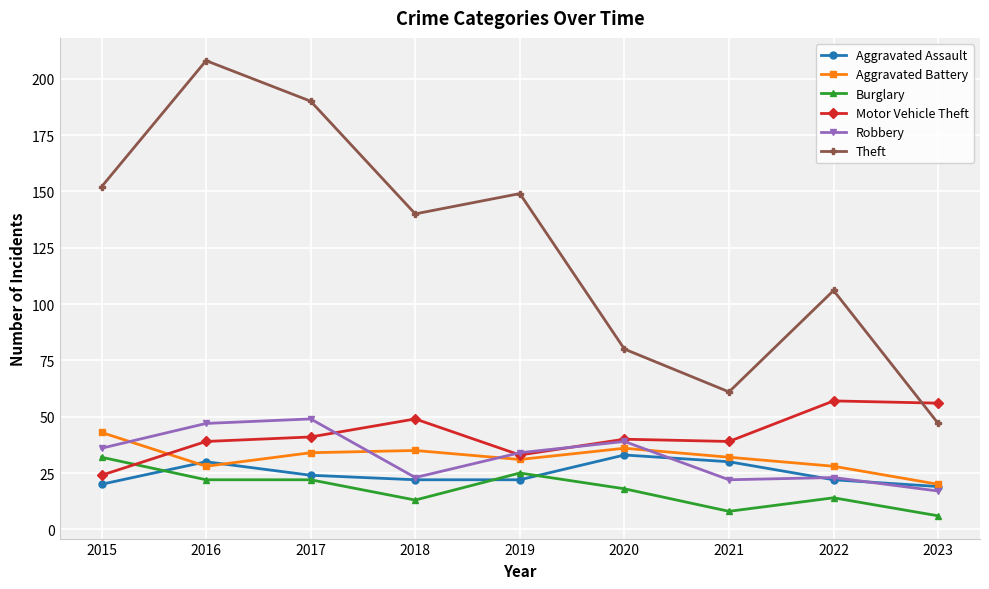

What is the greatest value displayed?

208